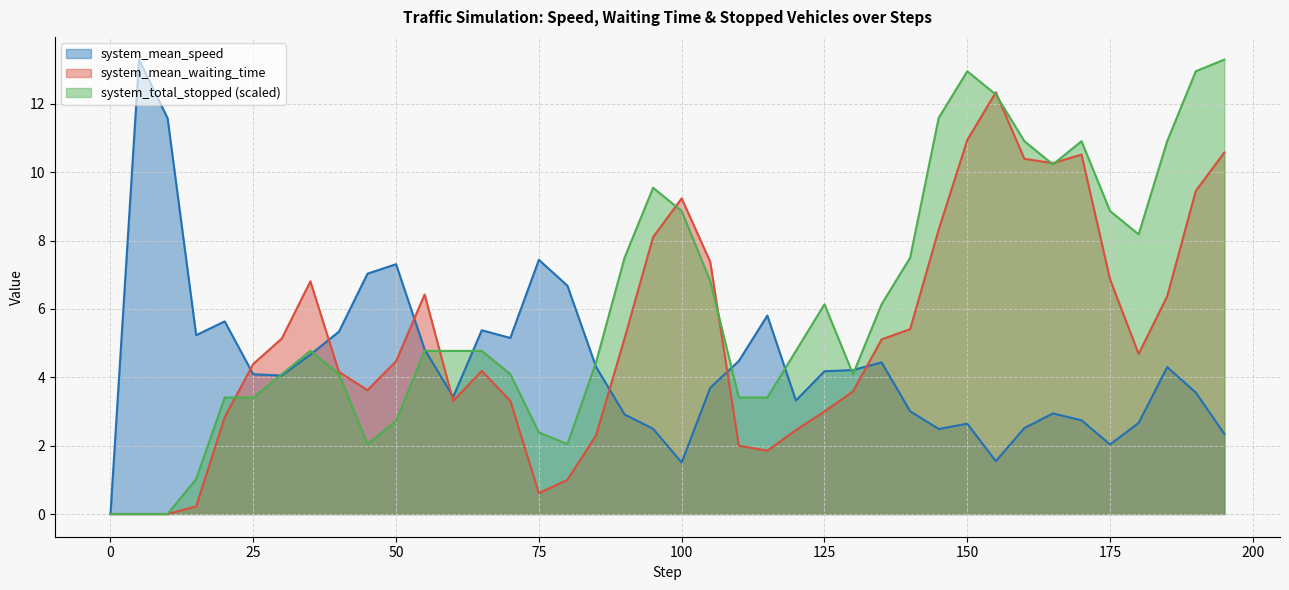

What are all the series names shown in the legend?

system_mean_speed, system_mean_waiting_time, system_total_stopped (scaled)